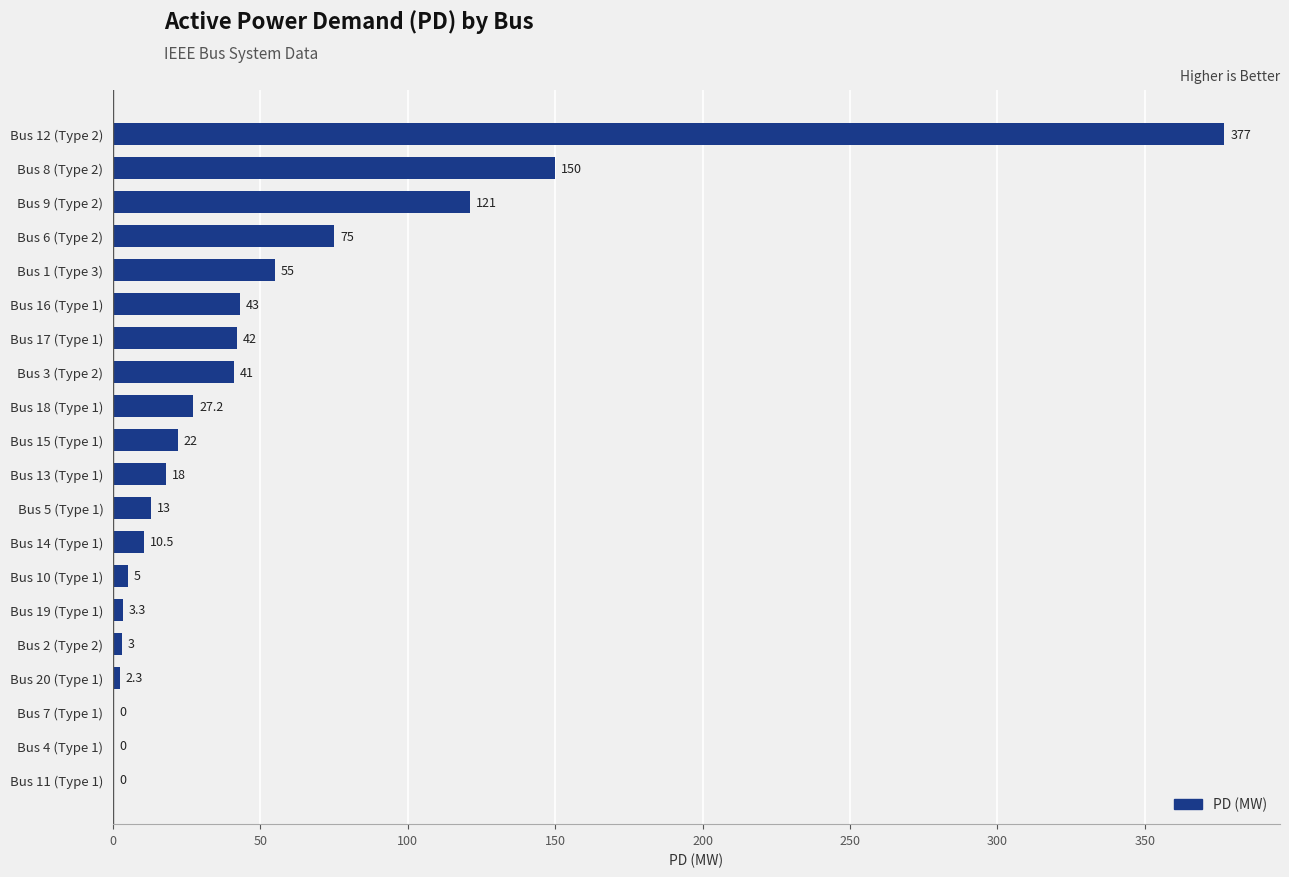

The chart shows a value of 65.5 at Bus 9 (Type 2). True or false?

False